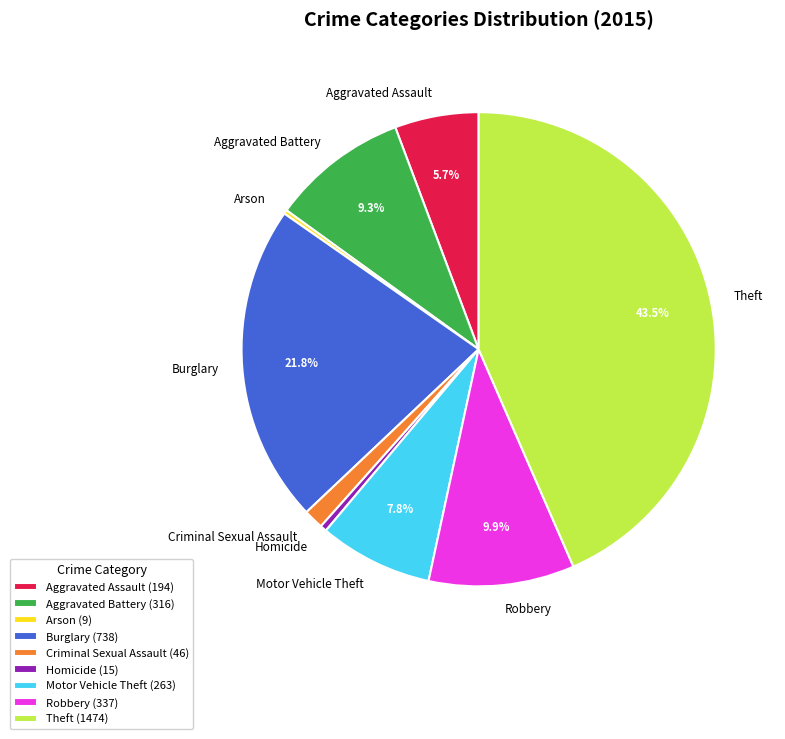

The Motor Vehicle Theft slice represents 8% of the pie. True or false?

True